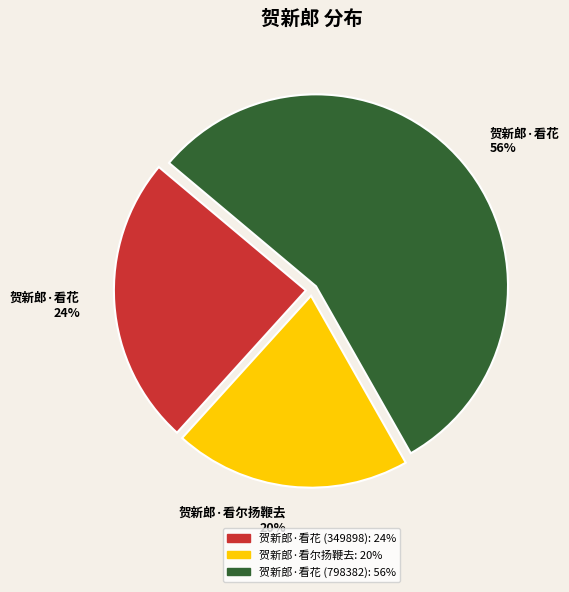

To the nearest percent, what is the average slice percentage?

33%